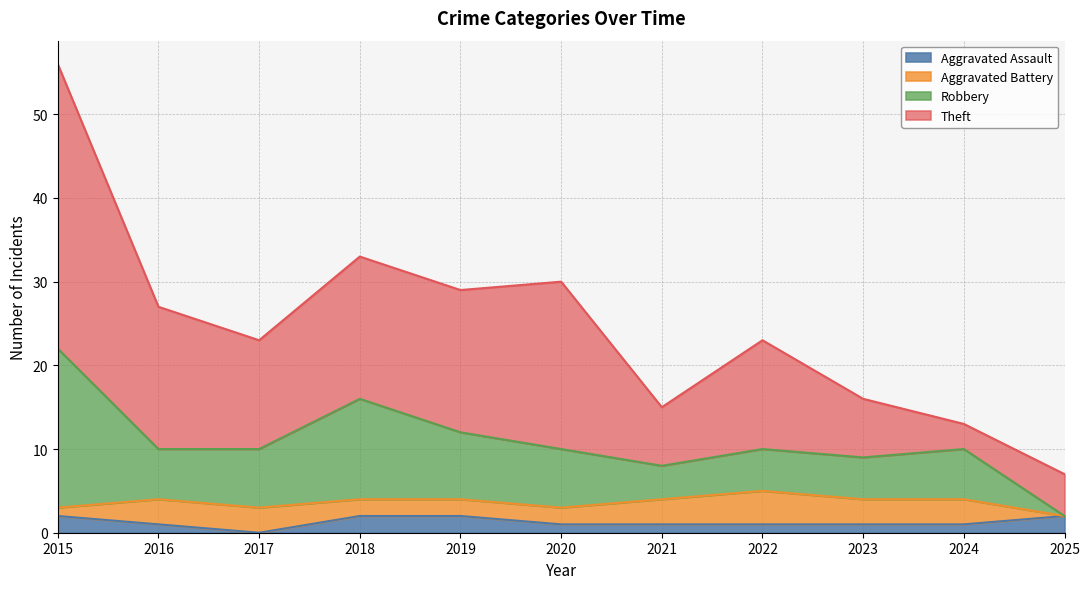

What is the total value across all series at 2024?

13